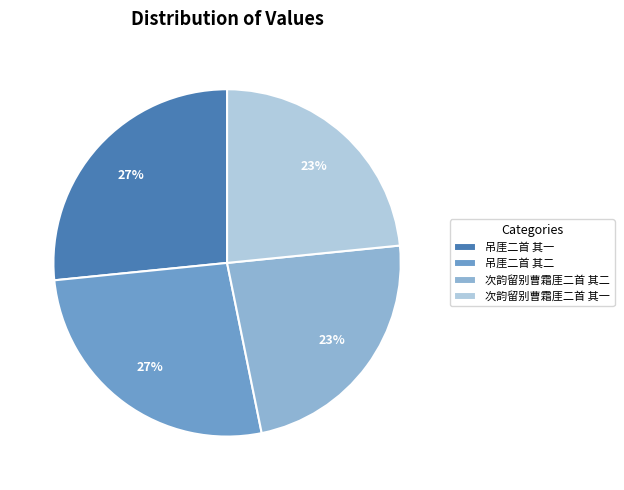

How many slices are in this pie chart?

4